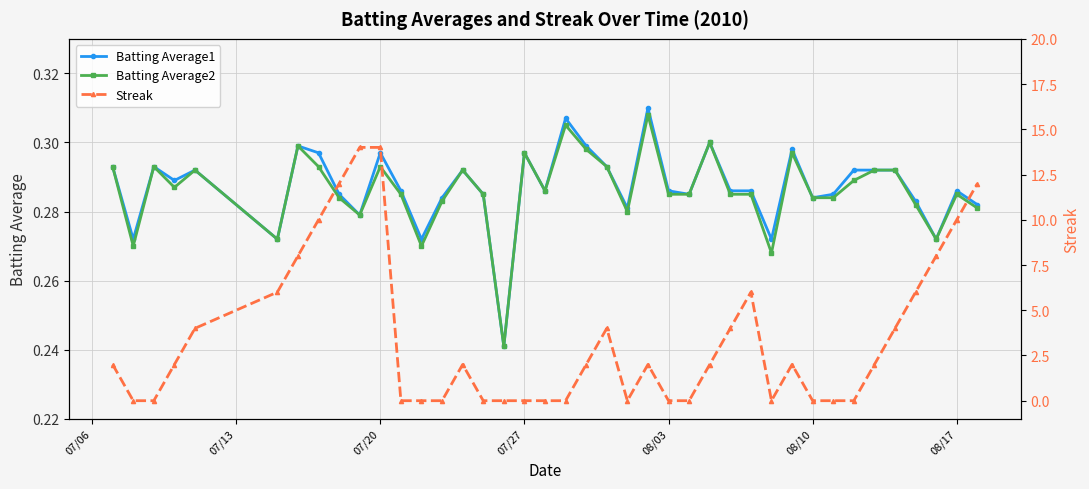

How many categories are shown in the chart?

40